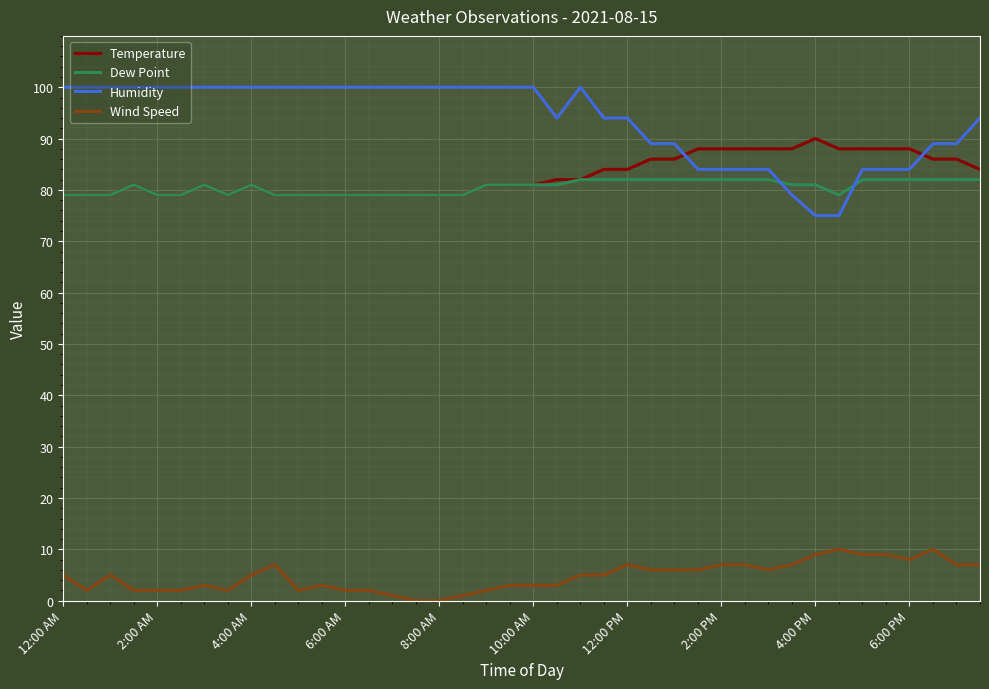

True or false: Humidity and Wind Speed intersect in this chart.

False